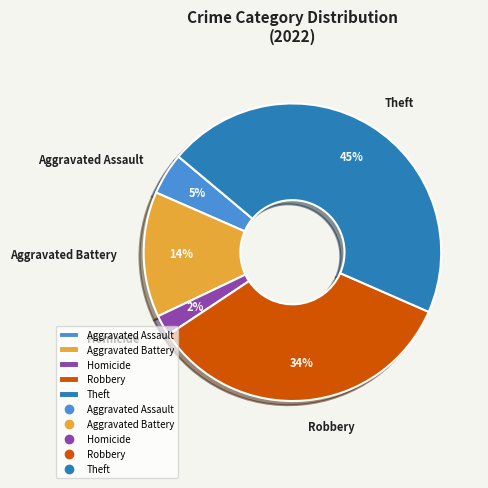

Between Aggravated Assault and Aggravated Battery, which is larger?

Aggravated Battery